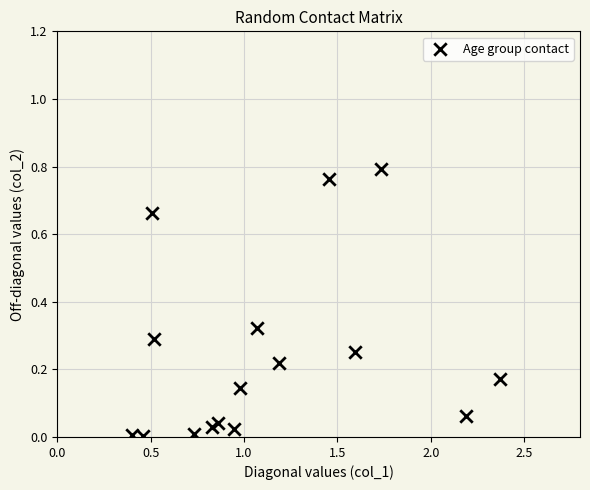

What is the range of X values (max minus min)?

2.0